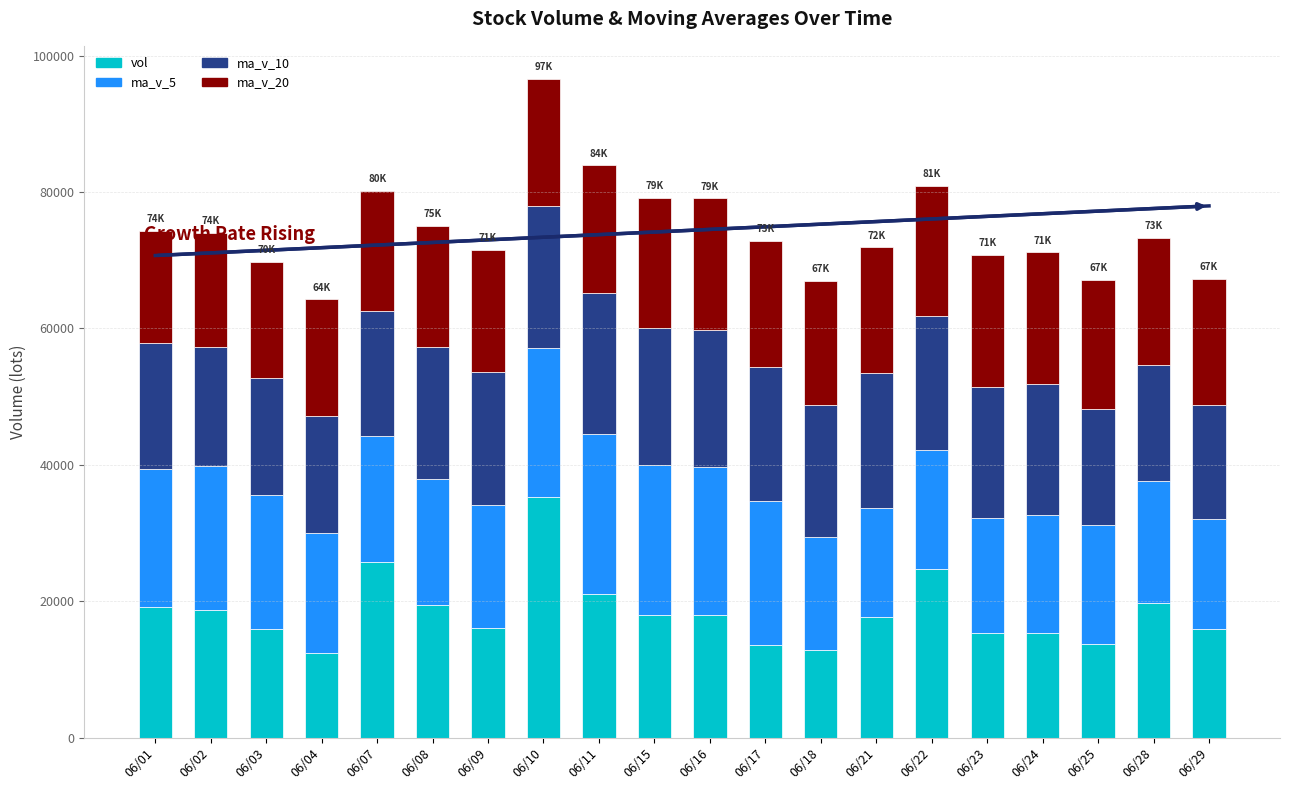

What is the total value across all series at 06/01?

74344.8